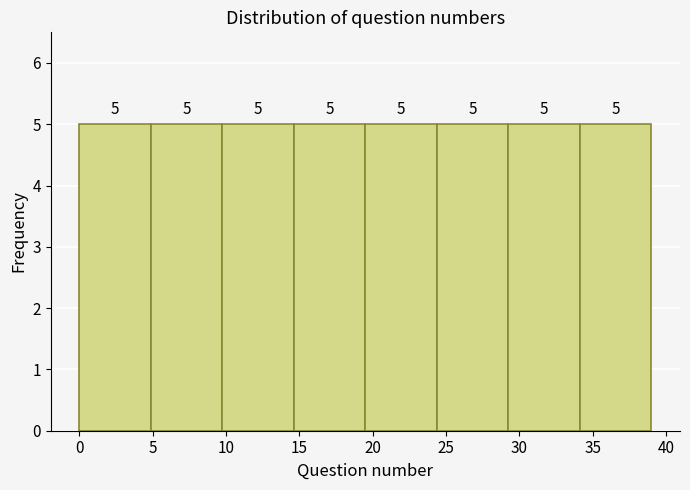

How tall is the bar that spans 29.5 to 34.0 on the x-axis? The bar edges are not printed on the chart, so give them approximately, as read against the axis.

5